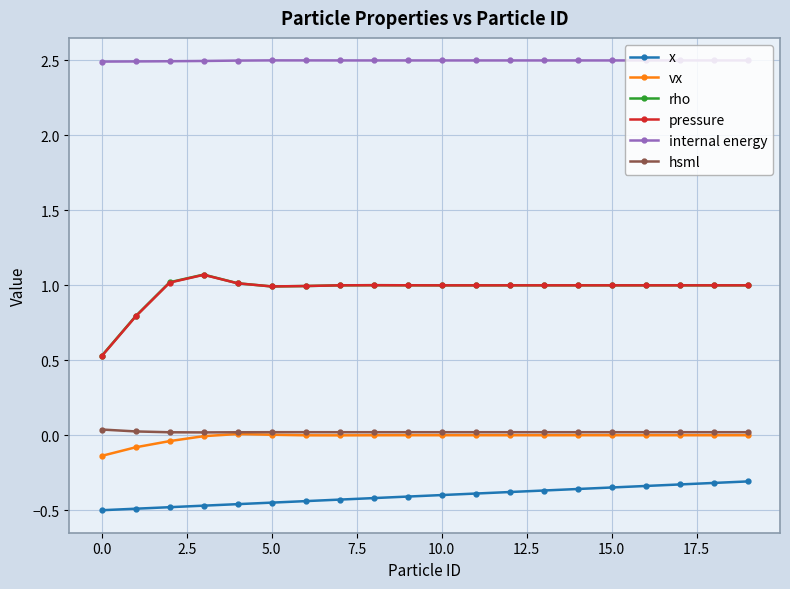

True or false: x and internal energy intersect in this chart.

False